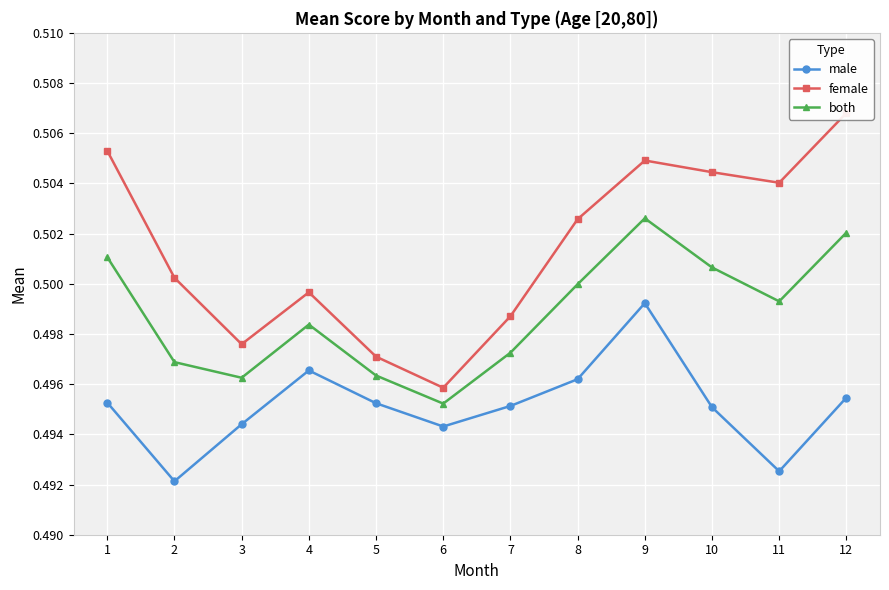

True or false: both and female intersect in this chart.

False